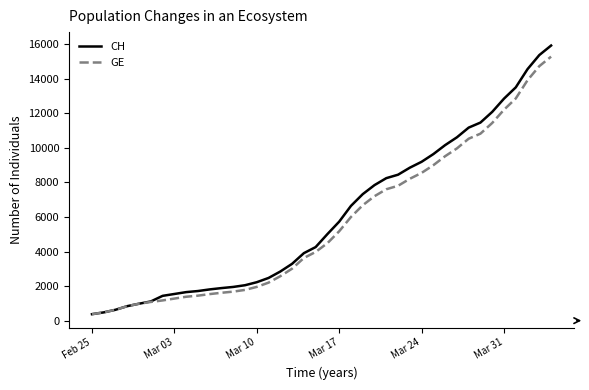

What is the lowest value of the GE series?

375